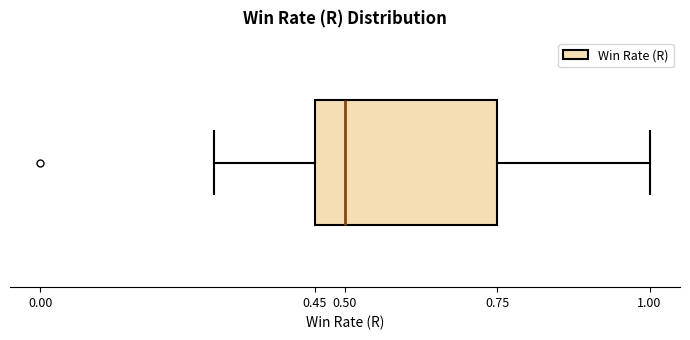

Transcribe this box plot: give where the median line is, the range the box spans, and where the two whiskers end, as read against the x-axis. The values are not printed on the chart, so give them approximately, as read against the axis.

median 0.500, box 0.450 to 0.750, whiskers 0.285 to 1.000